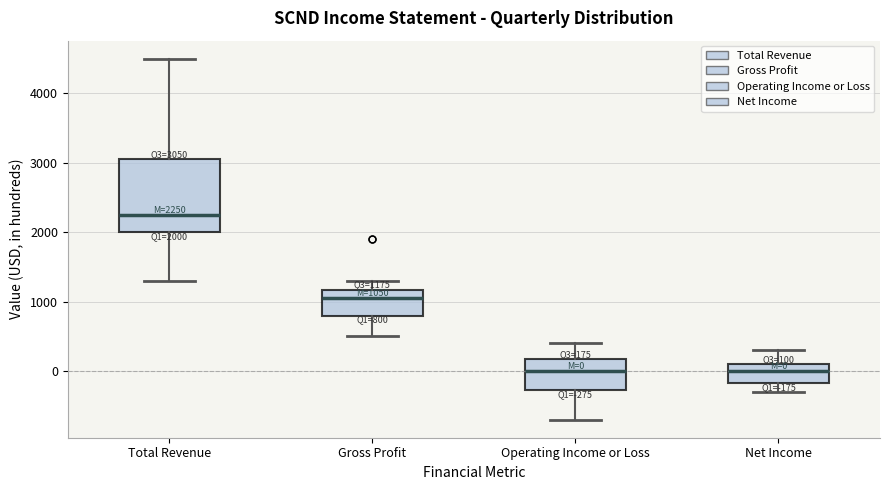

Which box's median line is the highest?

Total Revenue